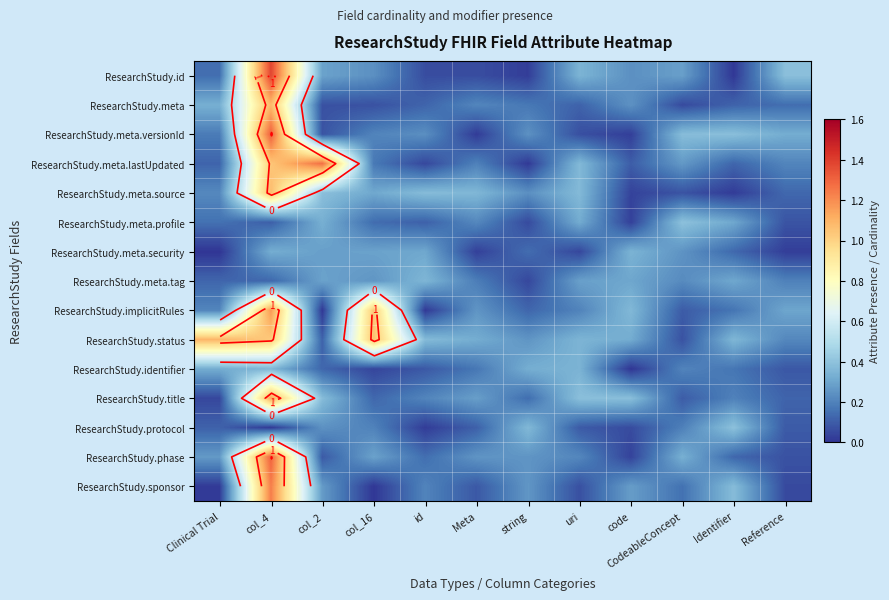

What is the maximum value shown in the chart?

1.4